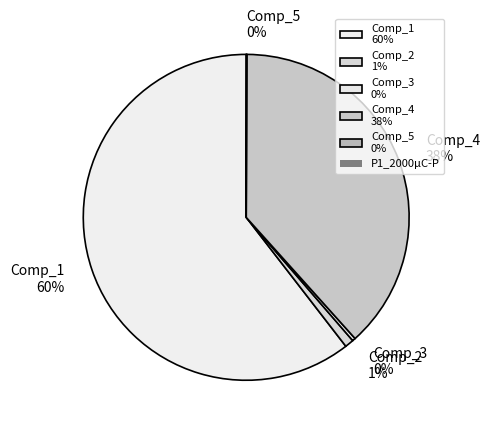

To the nearest percent, what is the average slice percentage?

20%